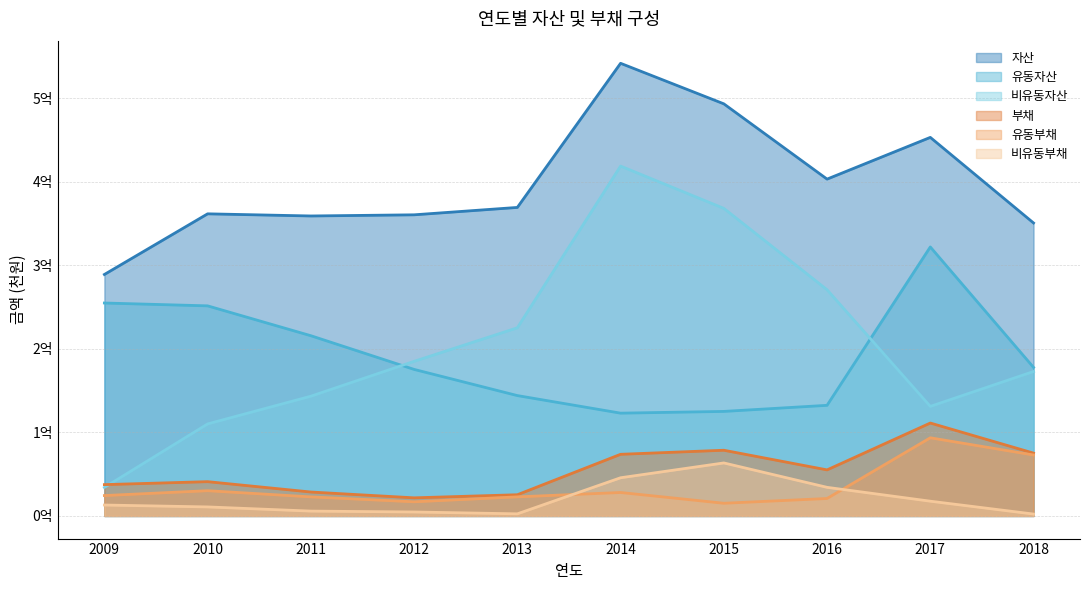

How many values in the 유동자산 series are below 177857937?

5